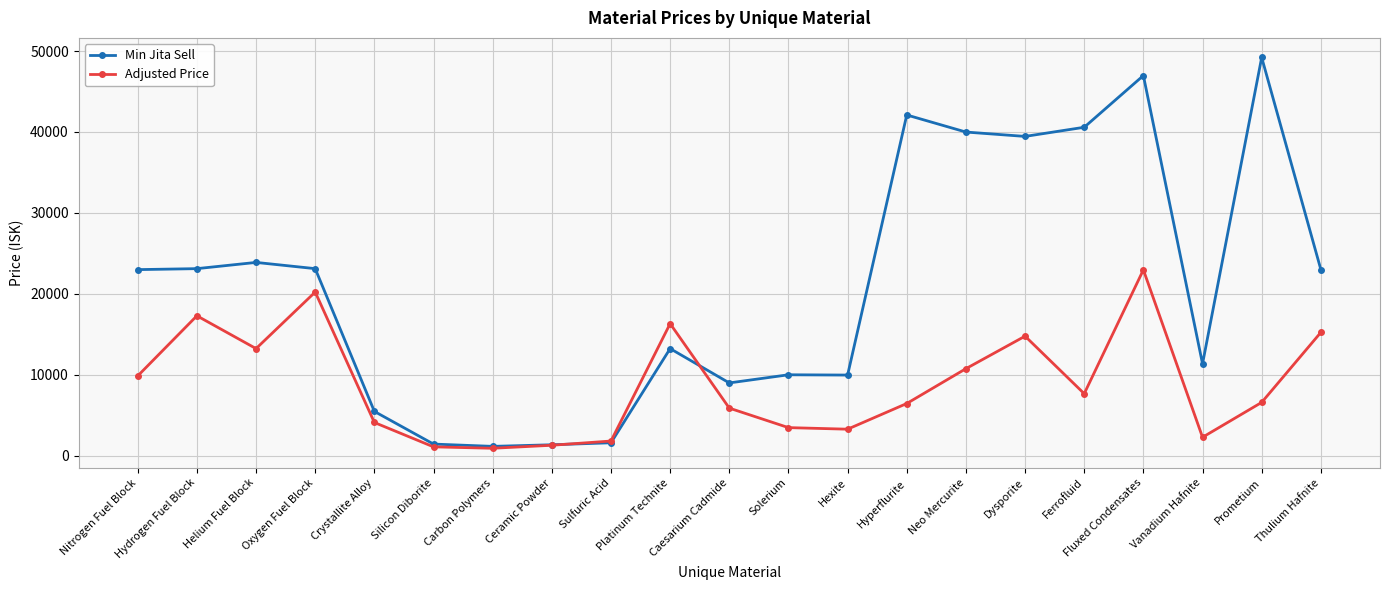

Rank the series at Platinum Technite from highest to lowest value.

Adjusted Price, Min Jita Sell